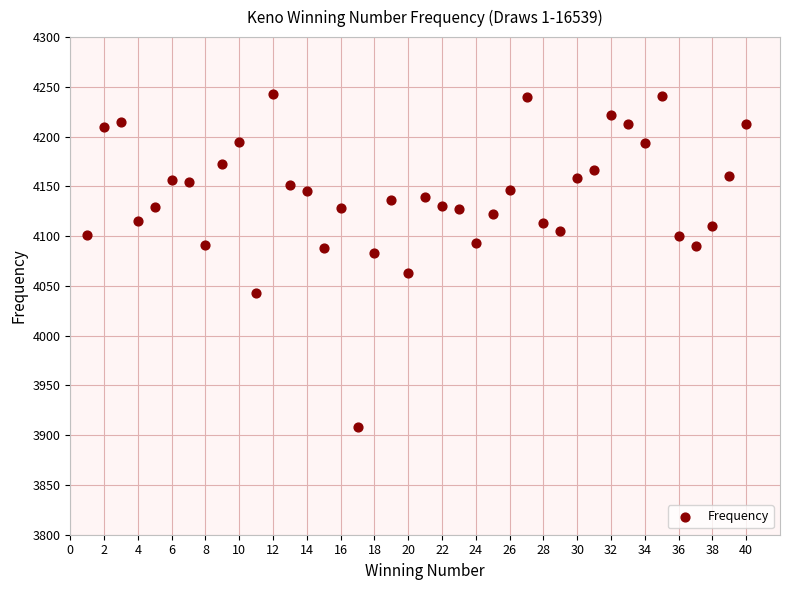

What is the range of X values (max minus min)?

39